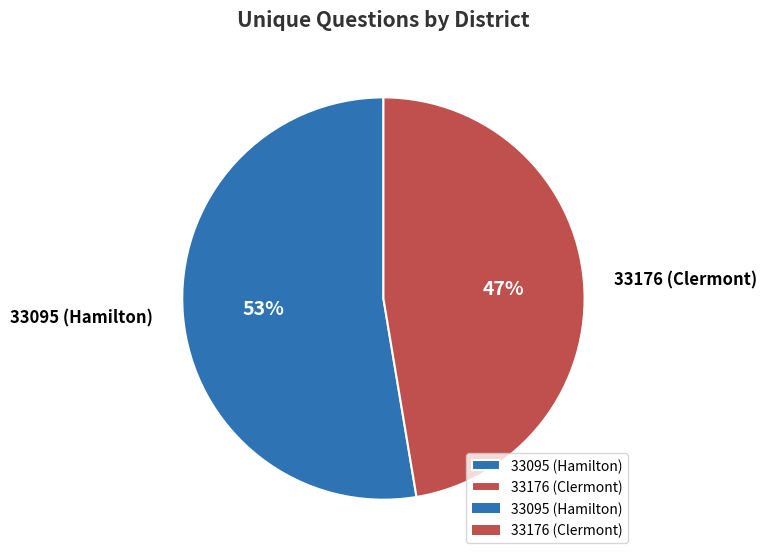

Which category has the biggest portion of the pie?

33095 (Hamilton)